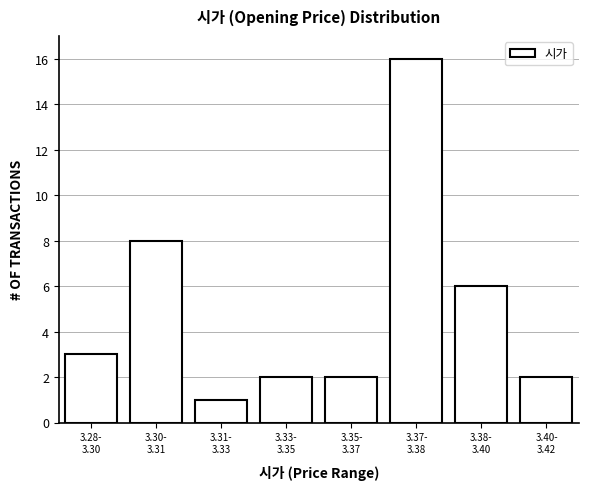

Reading left to right, transcribe all the data shown in this chart.

3	8	1	2	2	16	6	2